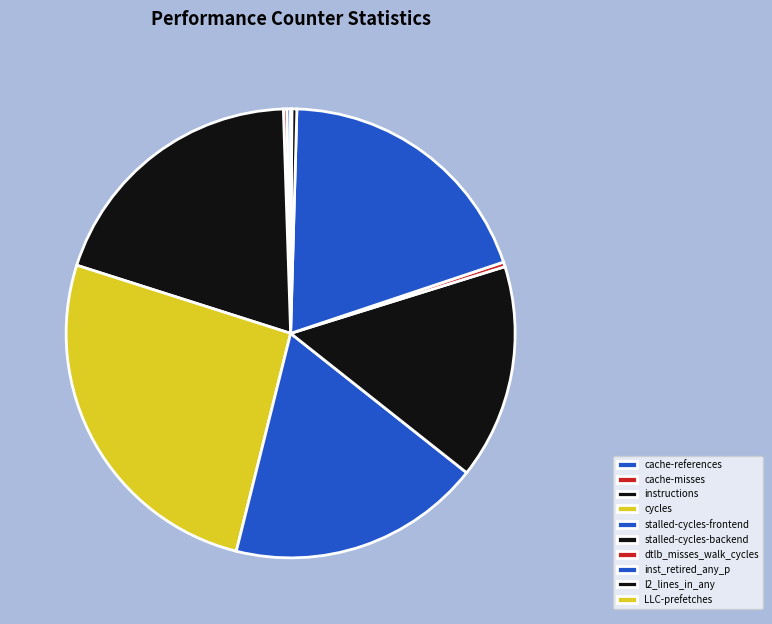

How many segments does this pie chart have?

10